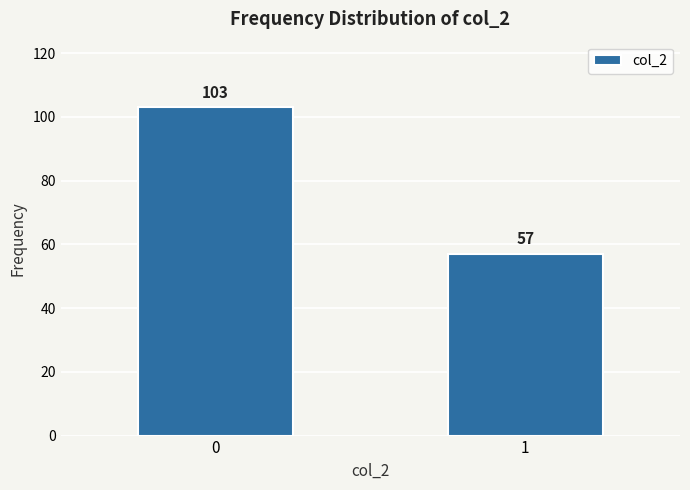

Reading left to right, extract all data points from this chart.

0=103	1=57